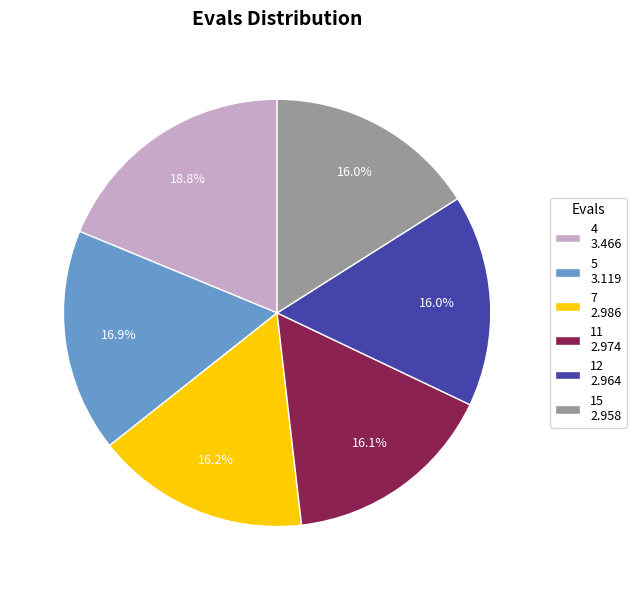

Count the number of slices in the pie.

6